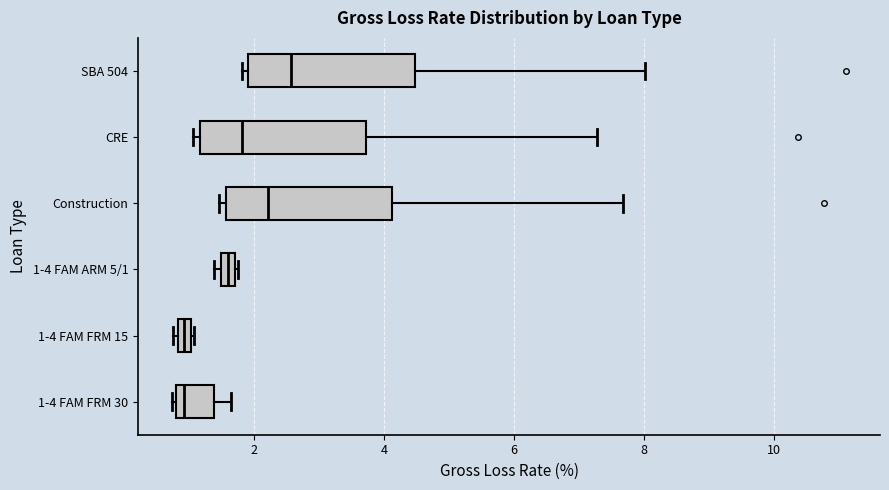

Where does the right whisker of the box for SBA 504 end on the x-axis? The values are not printed on the chart, so give them approximately, as read against the axis.

8.0